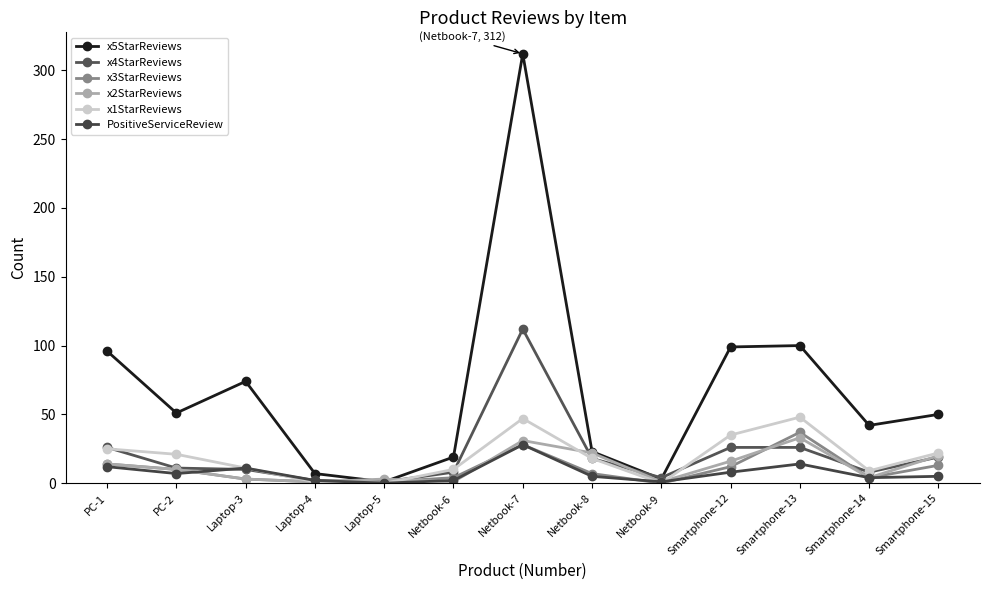

What is the sum of the x2StarReviews values at Smartphone-13 and Smartphone-15?

53